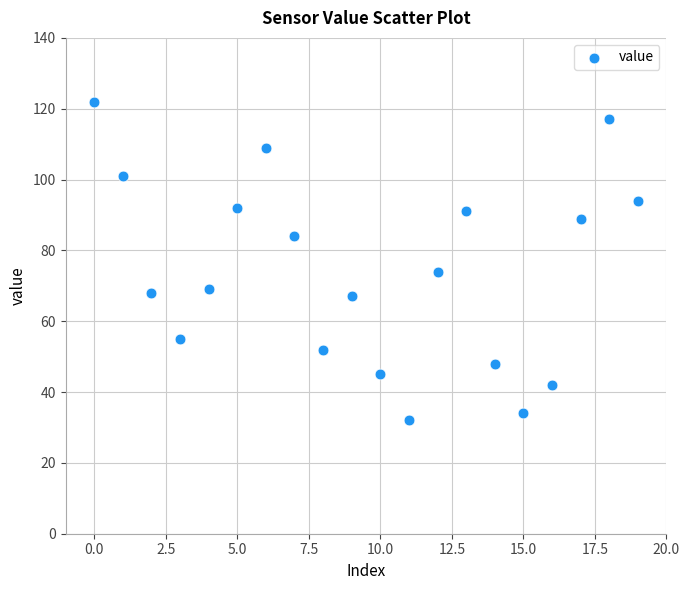

What is the range of Y values (max minus min)?

90